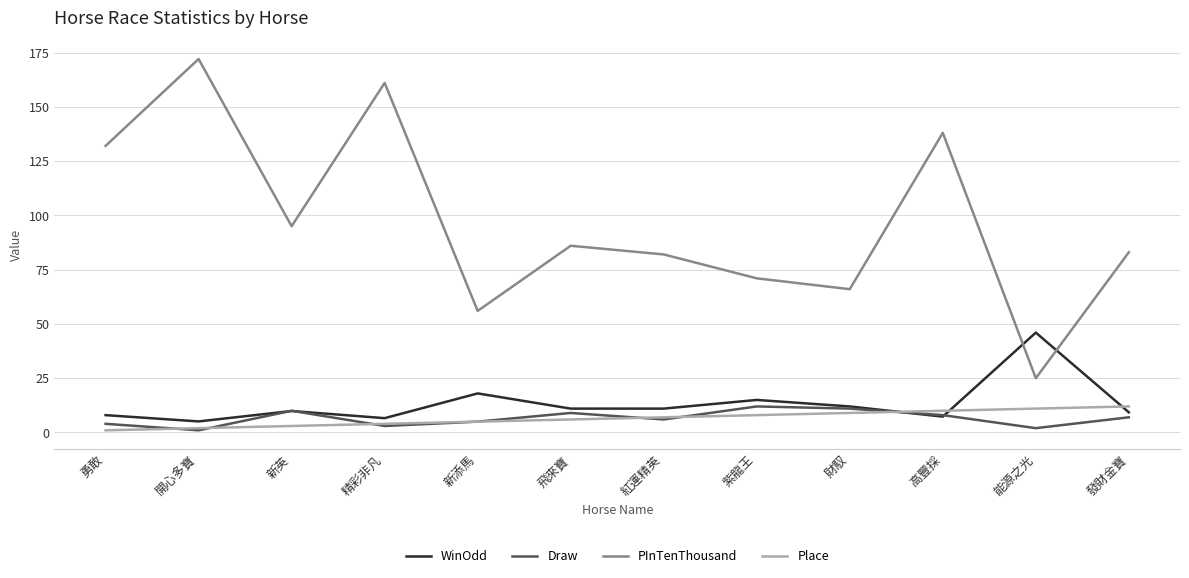

What position from the left is 高豐採?

10